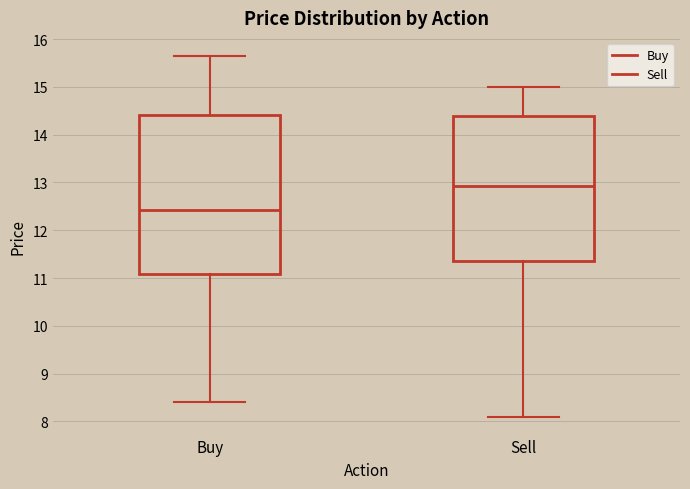

Which box is the tallest, from its lower edge to its upper edge?

Buy